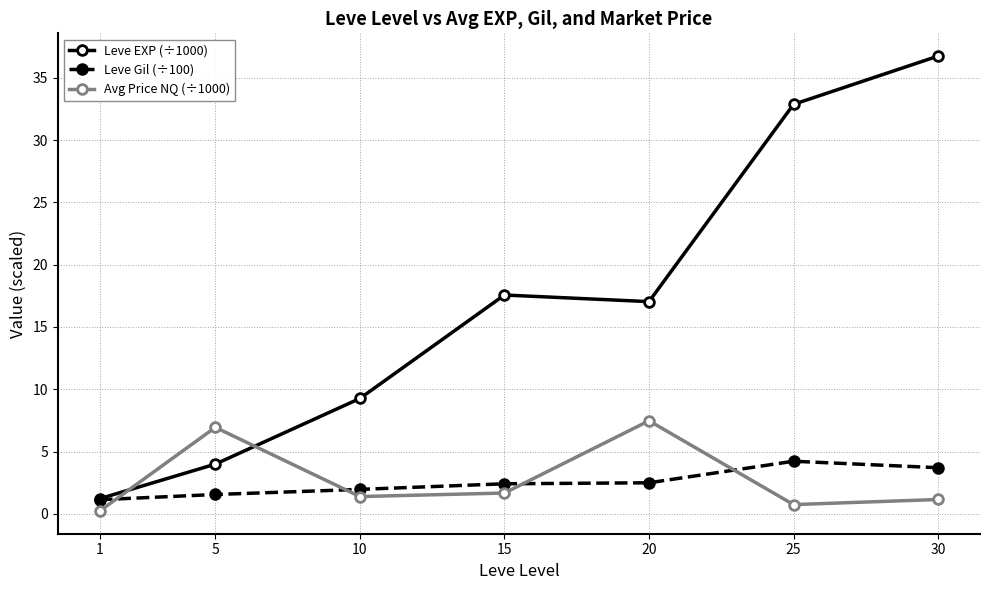

What is the spread (max minus min) of values at 20?

14.5